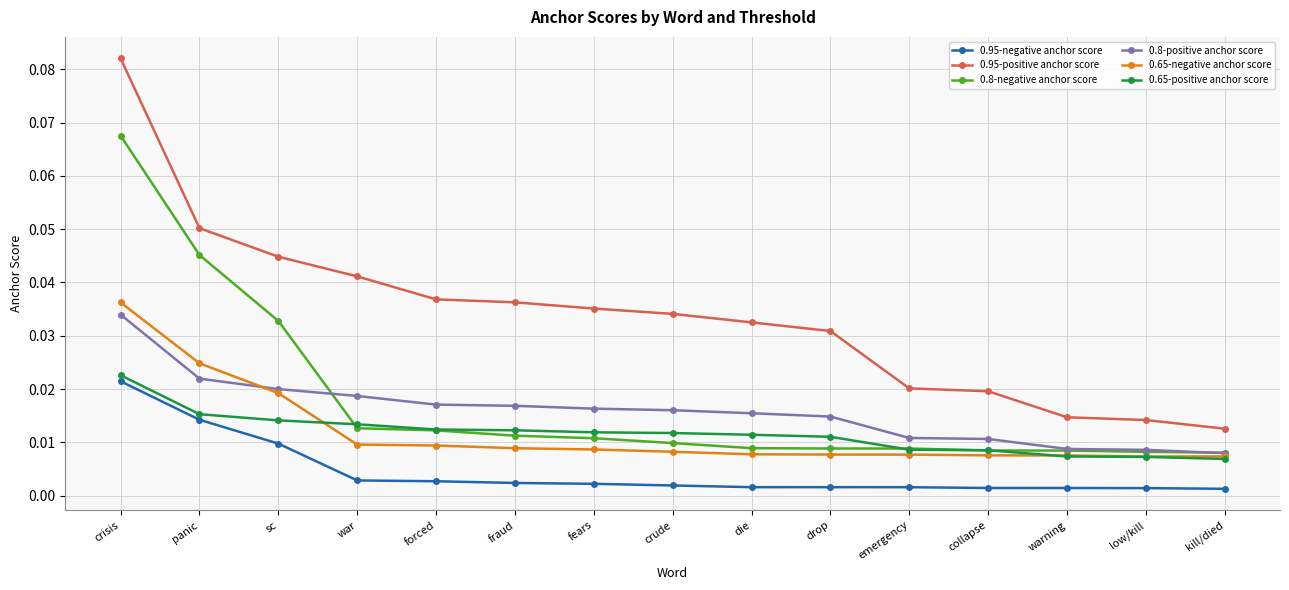

Which series has the widest spread of values?

0.95-positive anchor score